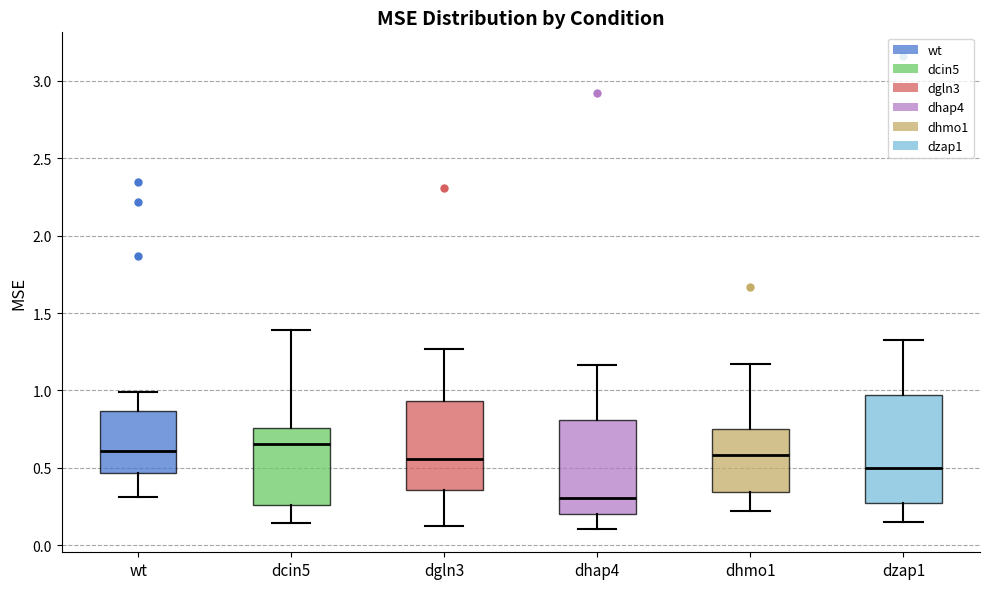

Comparing the boxes themselves (not the whiskers), which one is the tallest?

dzap1